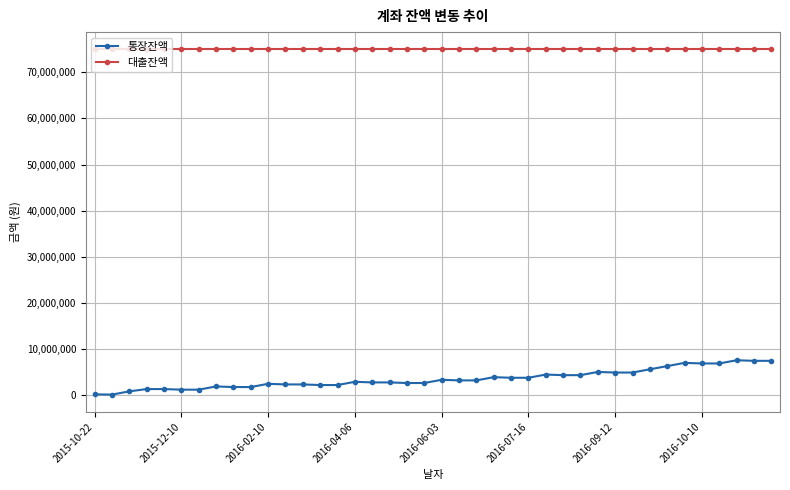

How many lines are shown in the chart?

2